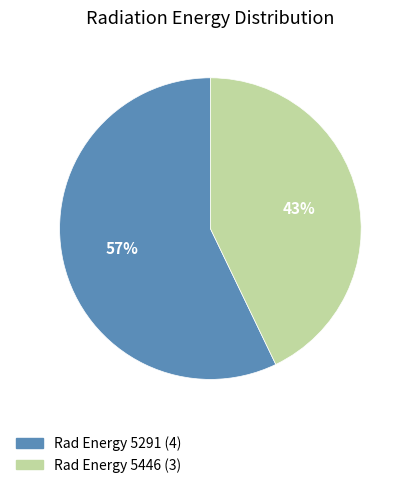

Is there any slice that represents more than half of the pie?

Yes